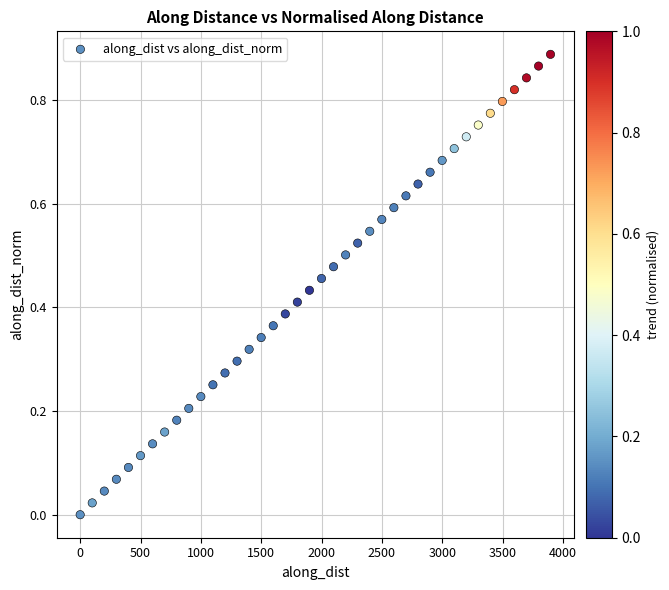

What is the range of X values (max minus min)?

3896.9